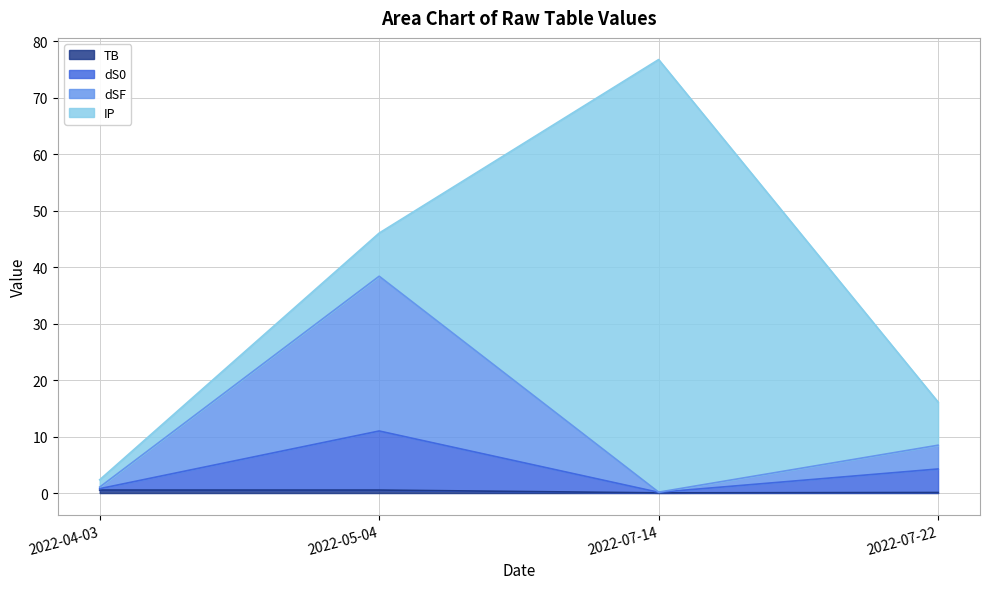

At which category is the sum across all series the highest?

2022-07-14